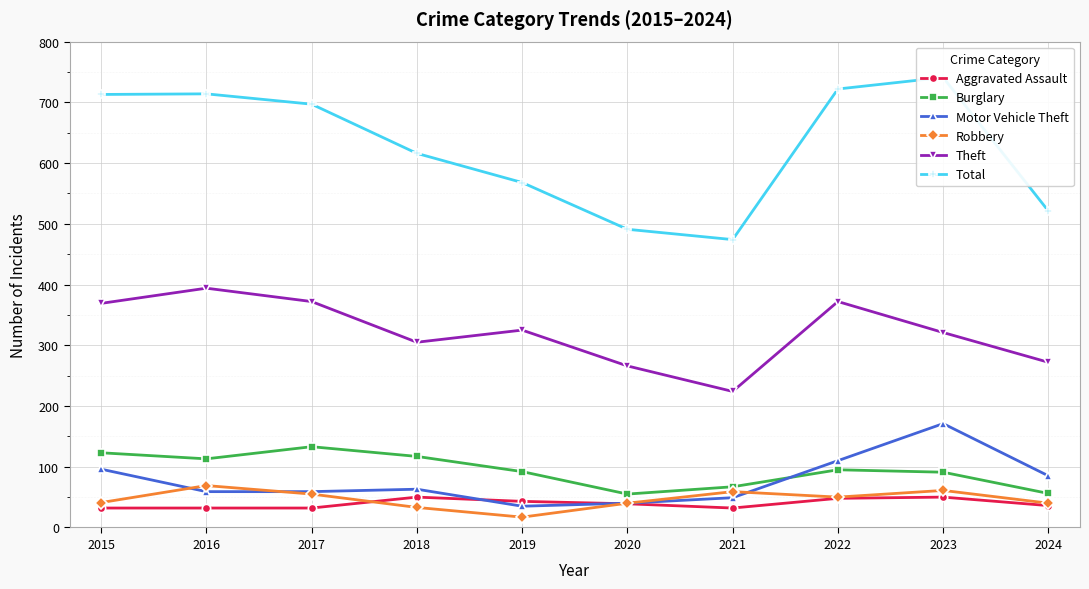

At 2016, list the series in order from largest to smallest.

Total, Theft, Burglary, Robbery, Motor Vehicle Theft, Aggravated Assault